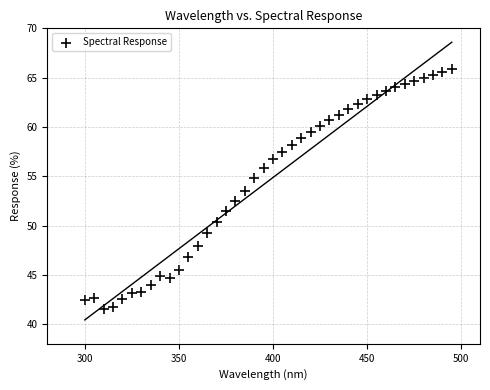

What is the range of X values (max minus min)?

195.0